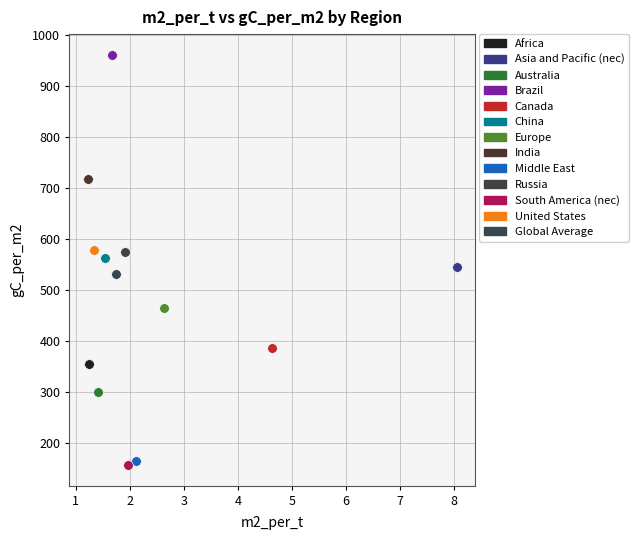

What are all the series names shown in the legend?

Africa, Asia and Pacific (nec), Australia, Brazil, Canada, China, Europe, India, Middle East, Russia, South America (nec), United States, Global Average